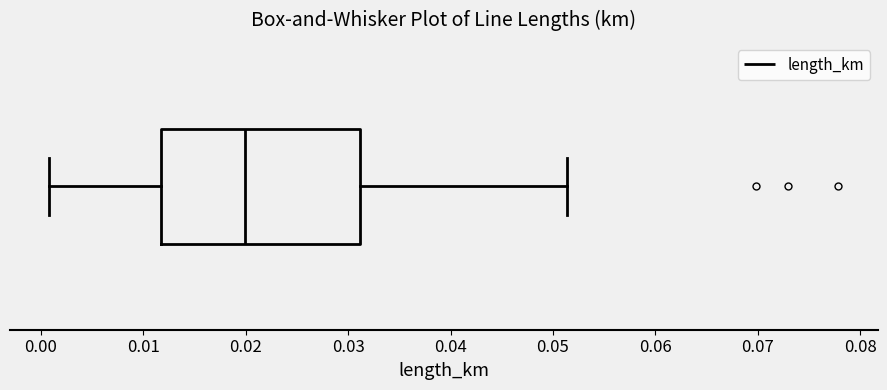

Where is the left edge of the box on the x-axis? The values are not printed on the chart, so give them approximately, as read against the axis.

0.012